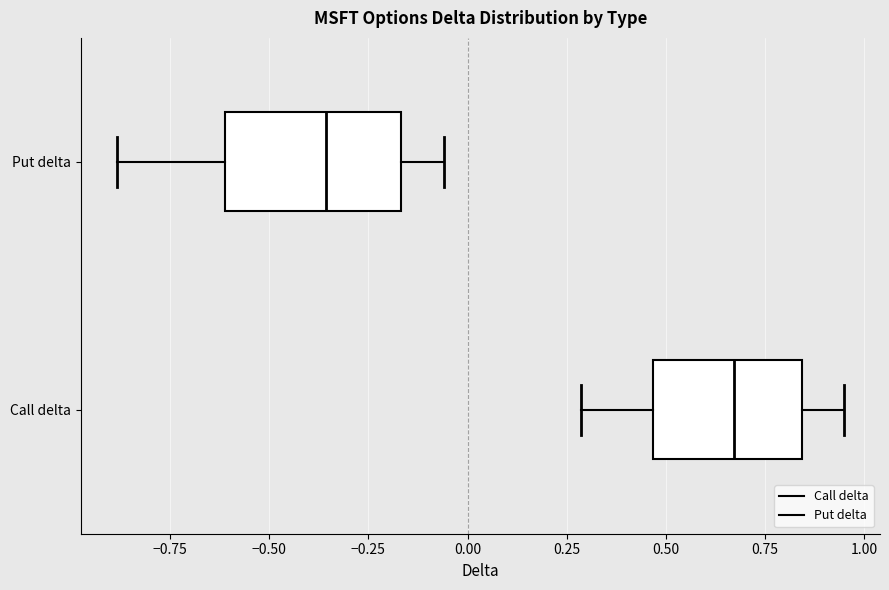

Comparing the boxes themselves (not the whiskers), which one is the widest?

Put delta